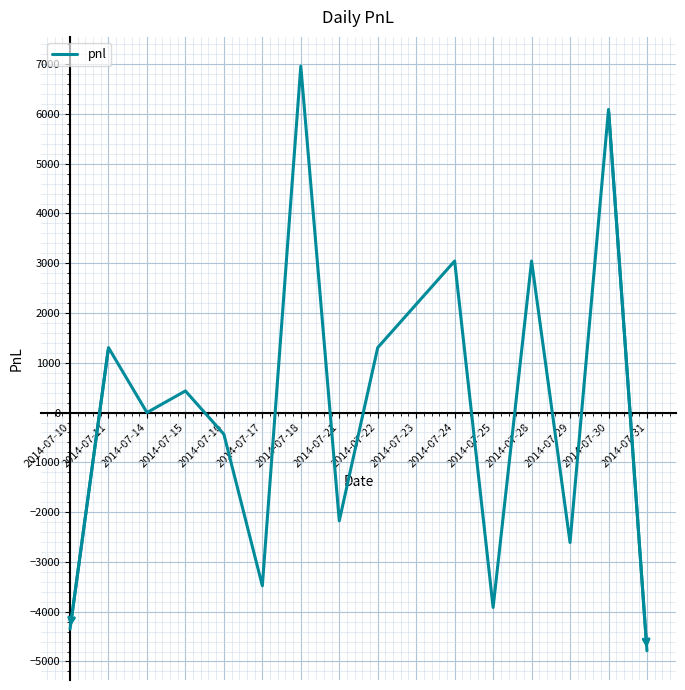

What is the change in value from 2014-07-11 to 2014-07-28?

+1740